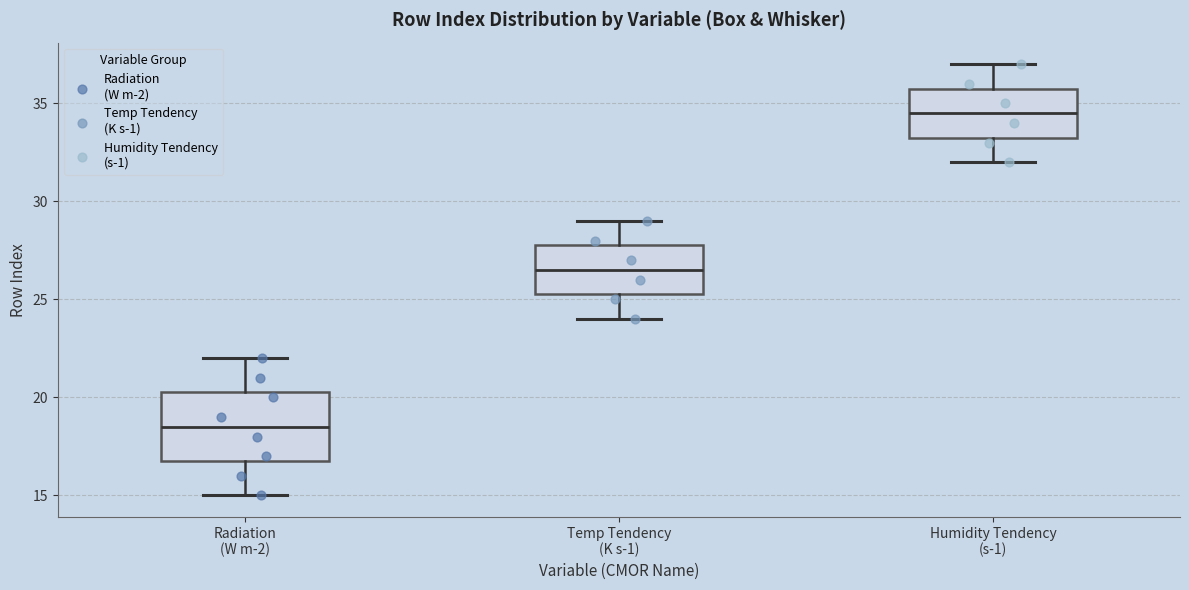

Comparing the boxes themselves (not the whiskers), which one is the tallest?

Radiation (W m-2)